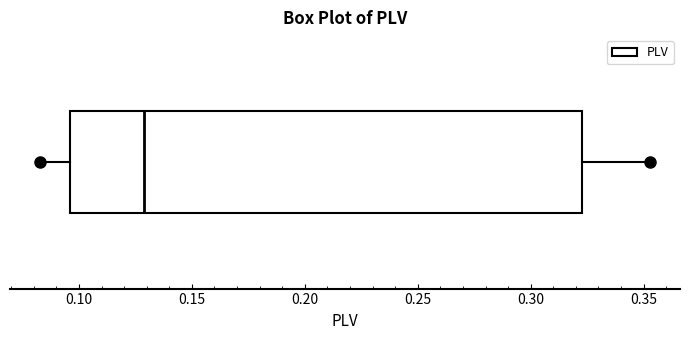

Where does the right whisker of the box end on the x-axis? The values are not printed on the chart, so give them approximately, as read against the axis.

0.355